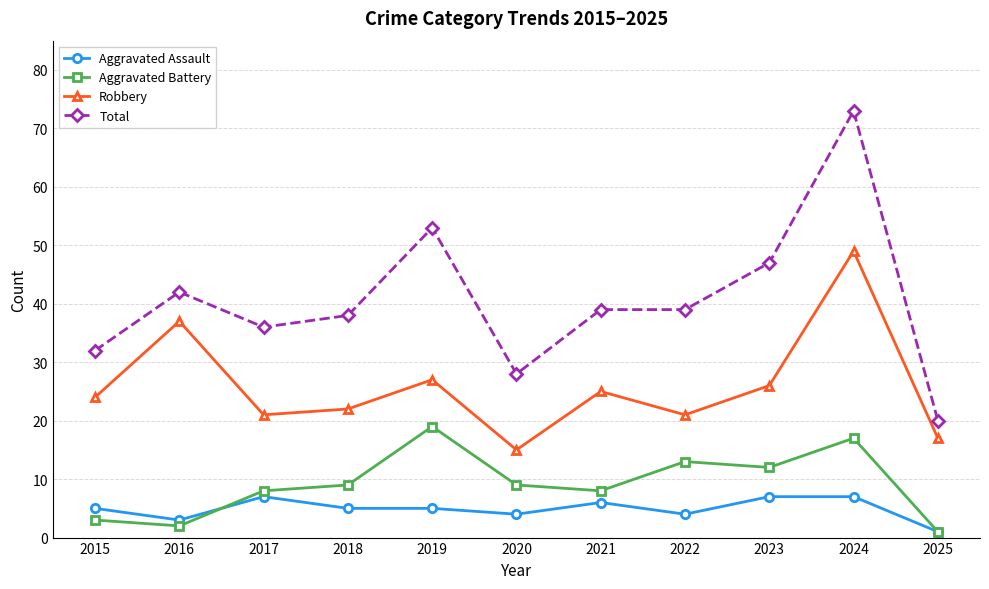

Reading left to right, what are all the values shown in this chart?

Aggravated Assault: 5	3	7	5	5	4	6	4	7	7	1
Aggravated Battery: 3	2	8	9	19	9	8	13	12	17	1
Robbery: 24	37	21	22	27	15	25	21	26	49	17
Total: 32	42	36	38	53	28	39	39	47	73	20